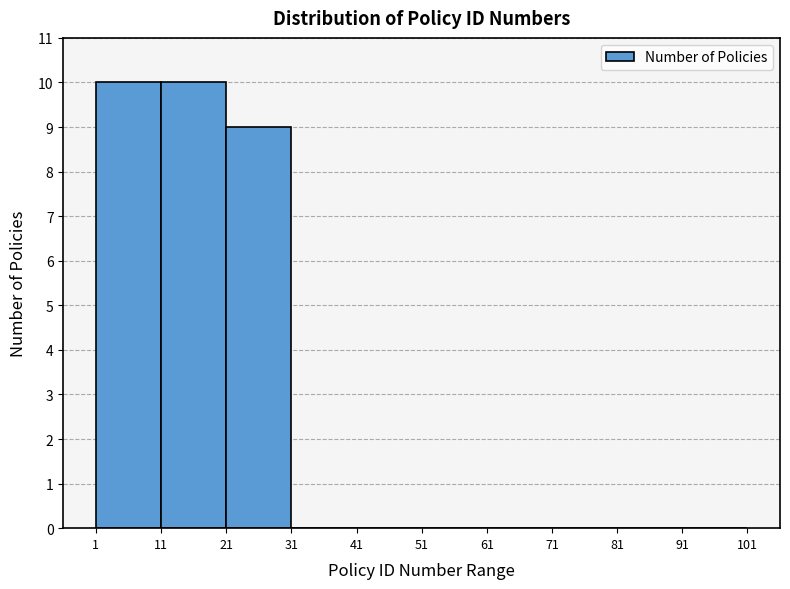

Reading left to right, list every bar in this chart as the range it spans on the x-axis followed by its height. The values are not printed on the chart, so give them approximately, as read against the axis.

1 to 11: 10
11 to 21: 10
21 to 31: 9
31 to 41: 0
41 to 51: 0
51 to 61: 0
61 to 71: 0
71 to 81: 0
81 to 91: 0
91 to 101: 0